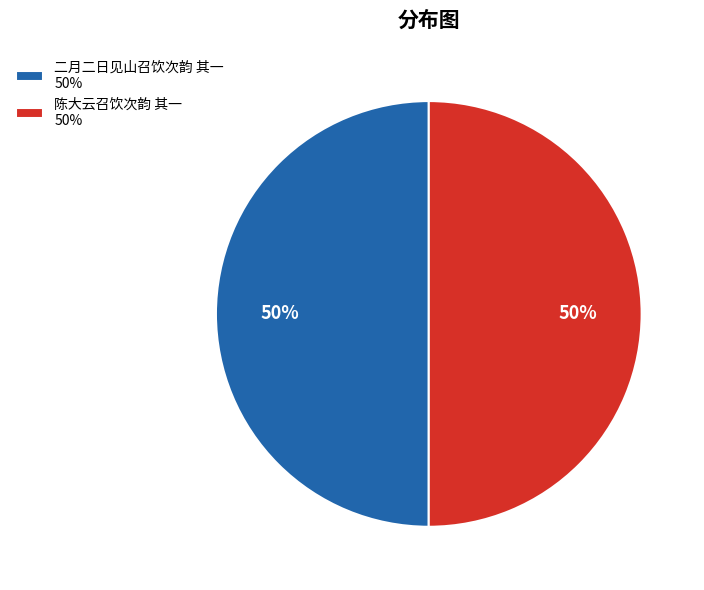

How many segments does this pie chart have?

2